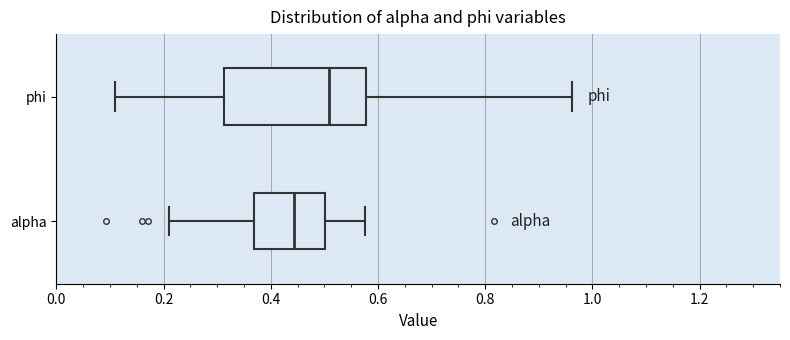

Reading bottom to top, transcribe this box plot: for each box, give where its median line is, the range the box spans, and where its two whiskers end, as read against the x-axis. The values are not printed on the chart, so give them approximately, as read against the axis.

alpha: median 0.44, box 0.36 to 0.50, whiskers 0.22 to 0.58
phi: median 0.50, box 0.32 to 0.58, whiskers 0.10 to 0.96